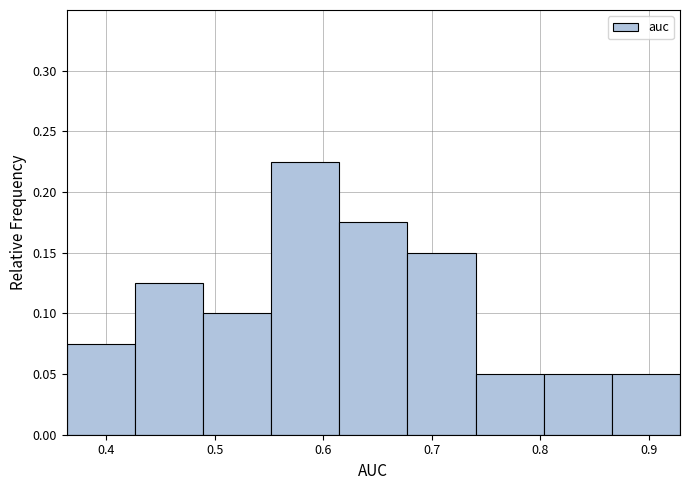

Reading left to right, list every bar in this chart as the range it spans on the x-axis followed by its height. Neither the bar edges nor the heights are printed on the chart, so give them approximately, as read against the axes.

0.36 to 0.43: 0.075
0.43 to 0.49: 0.125
0.49 to 0.55: 0.100
0.55 to 0.61: 0.225
0.61 to 0.68: 0.175
0.68 to 0.74: 0.150
0.74 to 0.80: 0.050
0.80 to 0.87: 0.050
0.87 to 0.93: 0.050